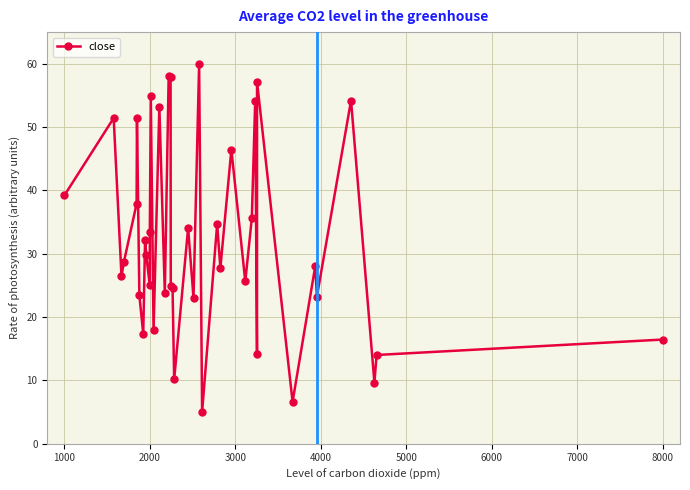

What is the value of the 23rd point from the left?

23.0